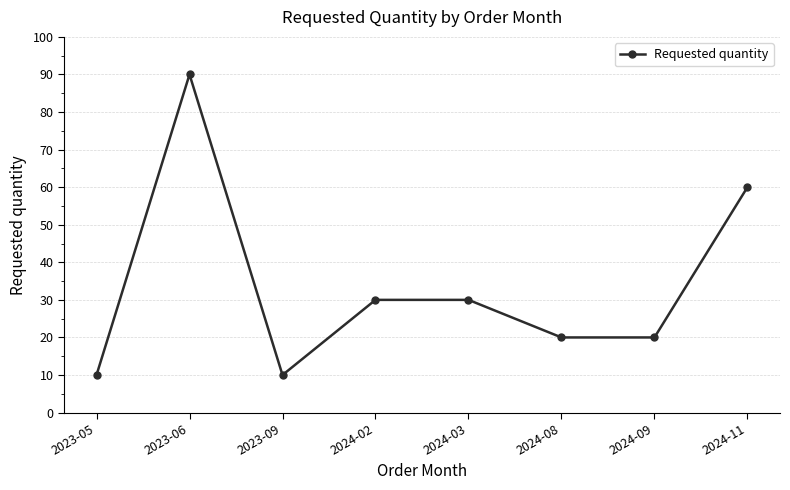

Where does the data first go above 30?

2023-06